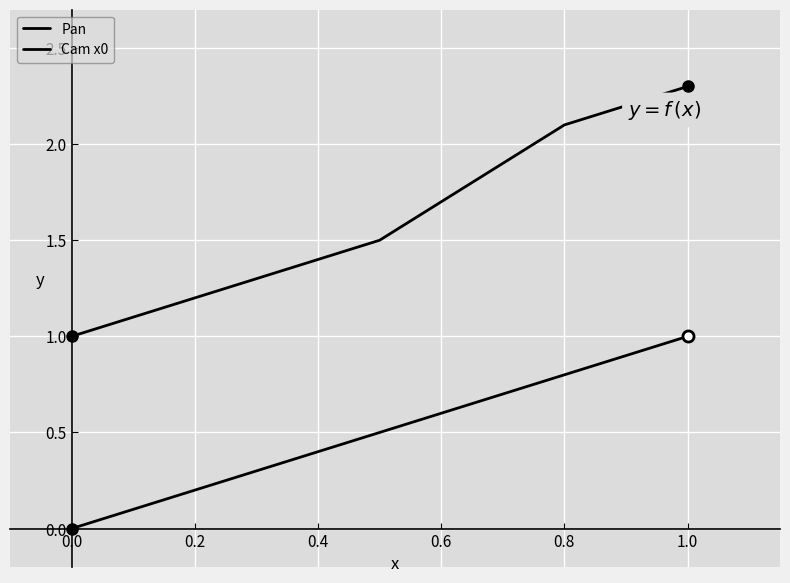

What is the difference between the maximum and minimum values in the Pan series?

1.0